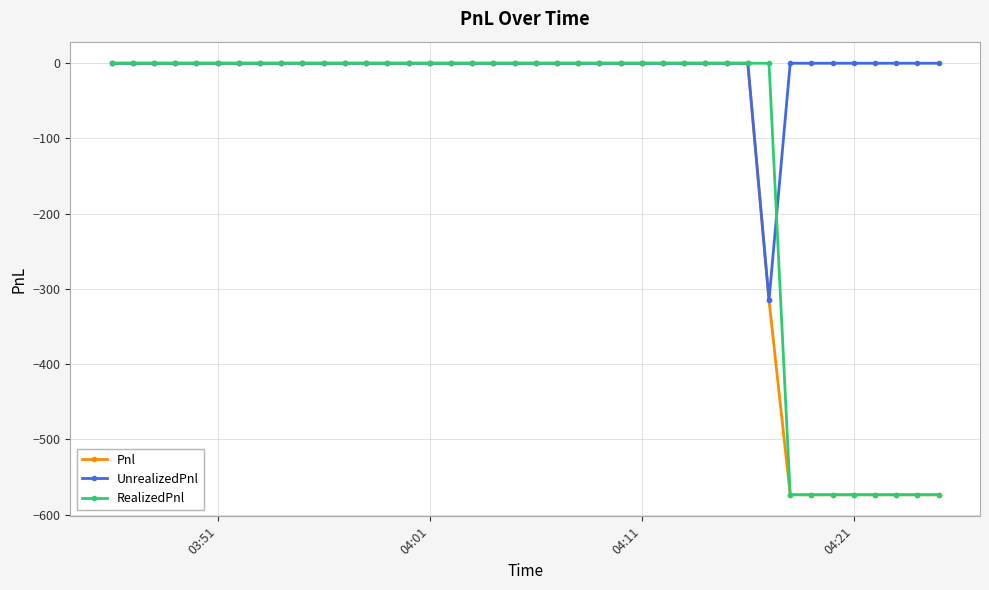

Reading left to right, extract all data points from this chart.

Pnl: 0.0	0.0	0.0	0.0	0.0	0.0	0.0	0.0	0.0	0.0	0.0	0.0	0.0	0.0	0.0	0.0	0.0	0.0	0.0	0.0	0.0	0.0	0.0	0.0	0.0	0.0	0.0	0.0	0.0	0.0	0.0	-315.0	-573.7	-573.7	-573.7	-573.7	-573.7	-573.7	-573.7	-573.7
UnrealizedPnl: 0.0	0.0	0.0	0.0	0.0	0.0	0.0	0.0	0.0	0.0	0.0	0.0	0.0	0.0	0.0	0.0	0.0	0.0	0.0	0.0	0.0	0.0	0.0	0.0	0.0	0.0	0.0	0.0	0.0	0.0	0.0	-315.0	0.0	0.0	0.0	0.0	0.0	0.0	0.0	0.0
RealizedPnl: 0.0	0.0	0.0	0.0	0.0	0.0	0.0	0.0	0.0	0.0	0.0	0.0	0.0	0.0	0.0	0.0	0.0	0.0	0.0	0.0	0.0	0.0	0.0	0.0	0.0	0.0	0.0	0.0	0.0	0.0	0.0	0.0	-573.7	-573.7	-573.7	-573.7	-573.7	-573.7	-573.7	-573.7